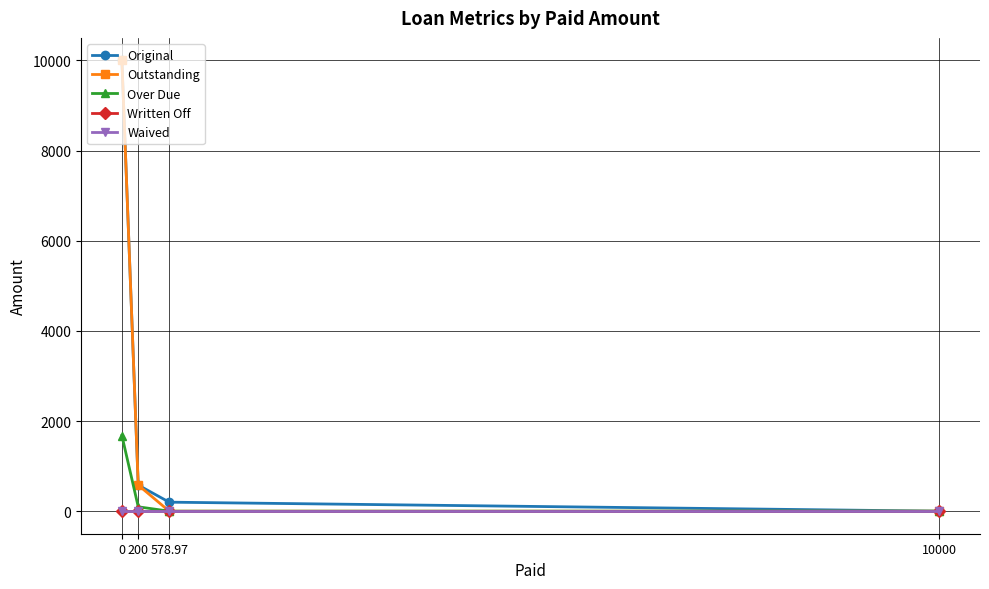

Is this an area chart (filled region under the line)?

No